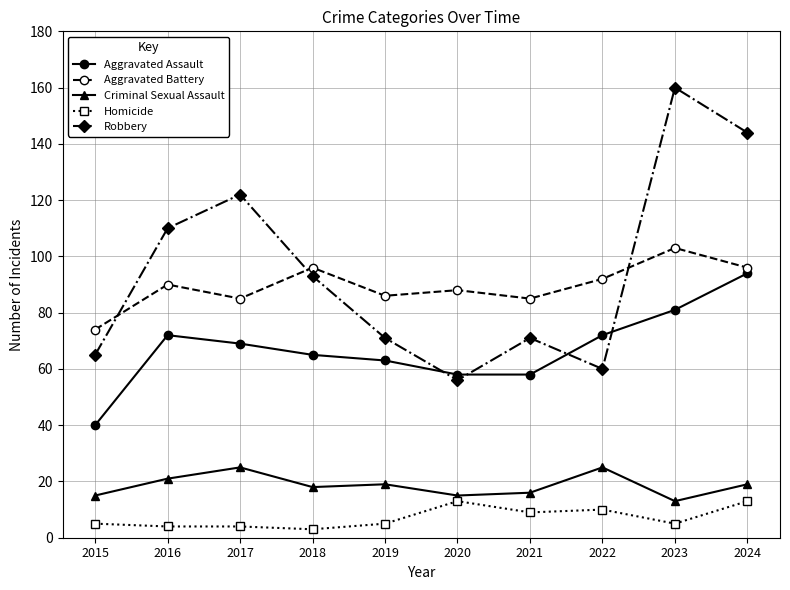

What is the lowest value of the Aggravated Assault series?

40